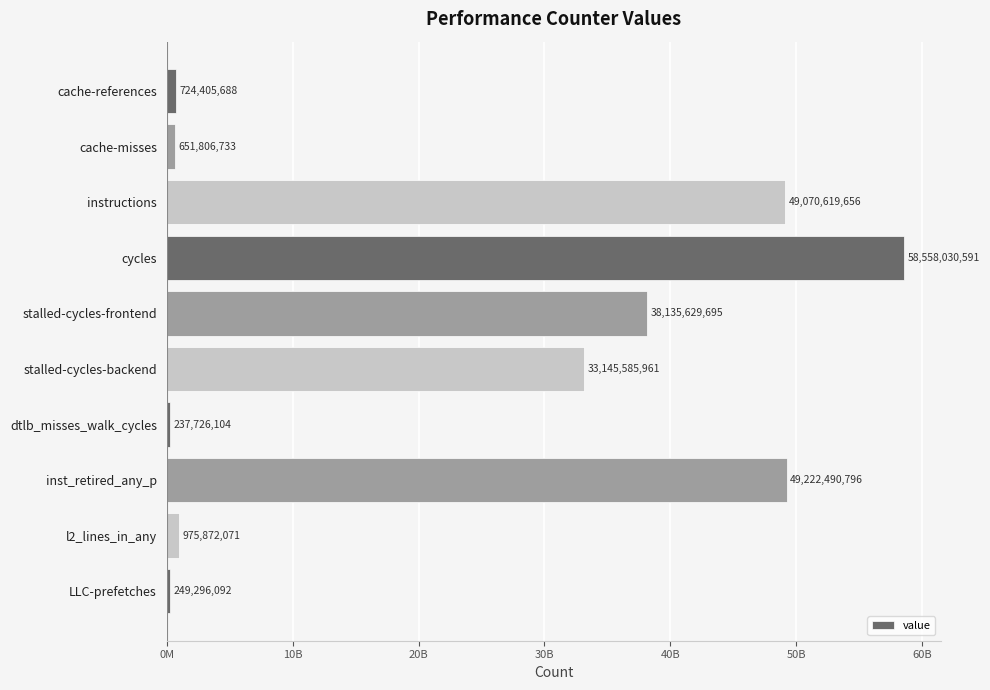

Are the bars horizontal?

Yes